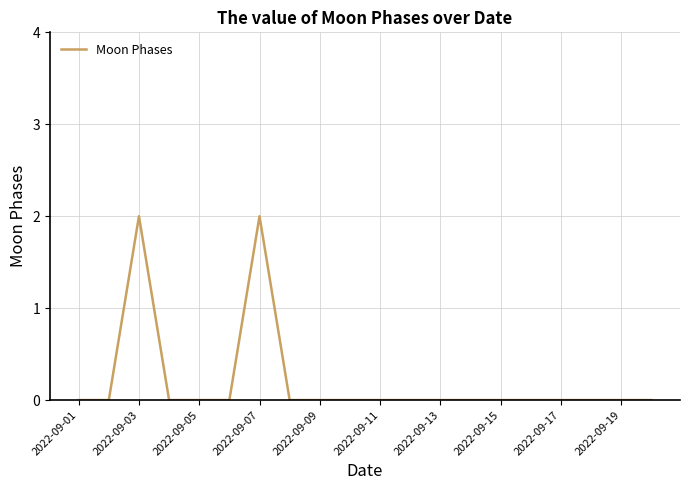

Is this an area chart (filled region under the line)?

No